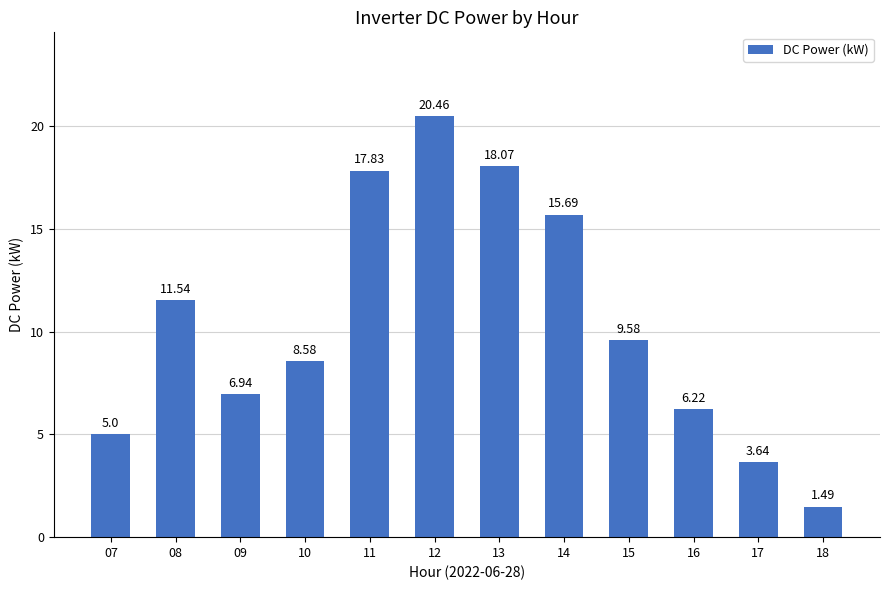

What is the value of the 8th bar from the left?

15.7